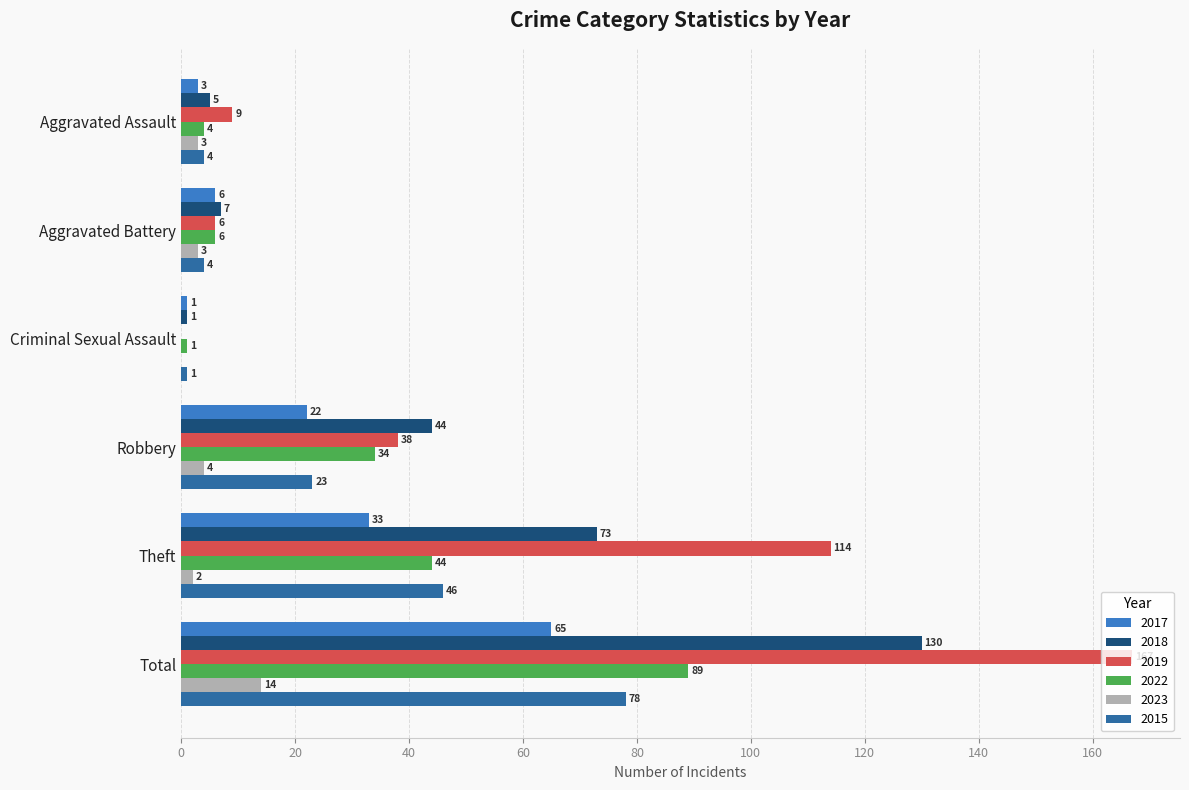

Which series changed the most between Theft and Total?

2018